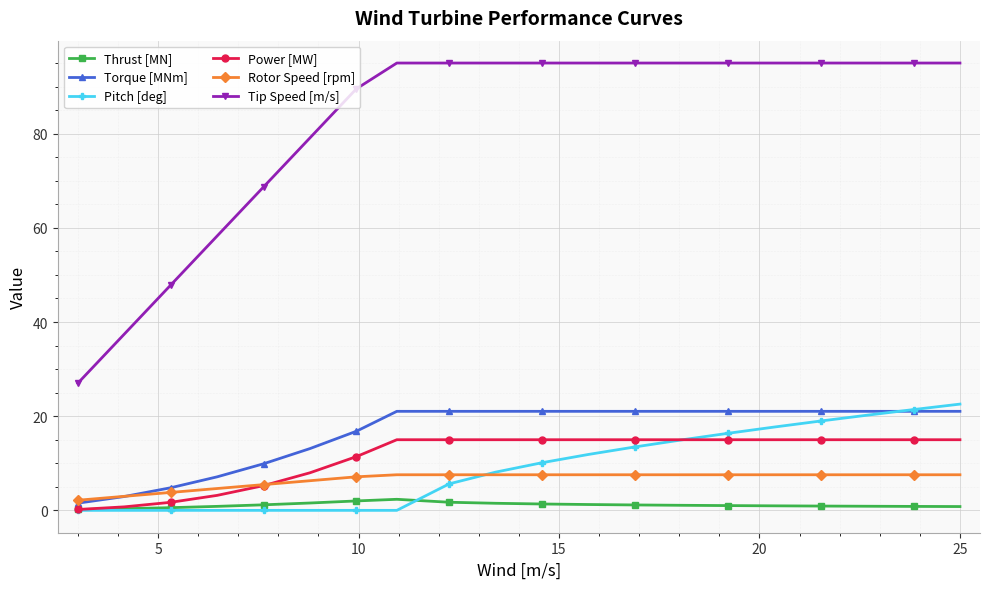

What is the maximum value for Pitch [deg]?

22.6